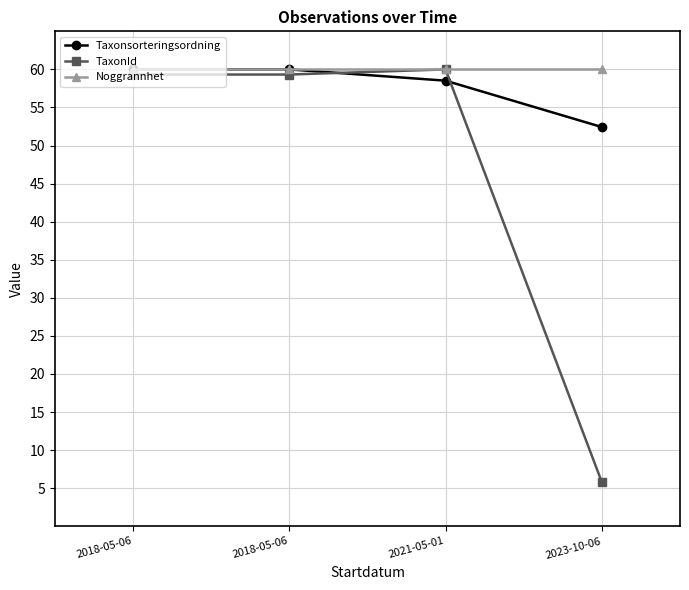

Count the number of categories in the chart.

4